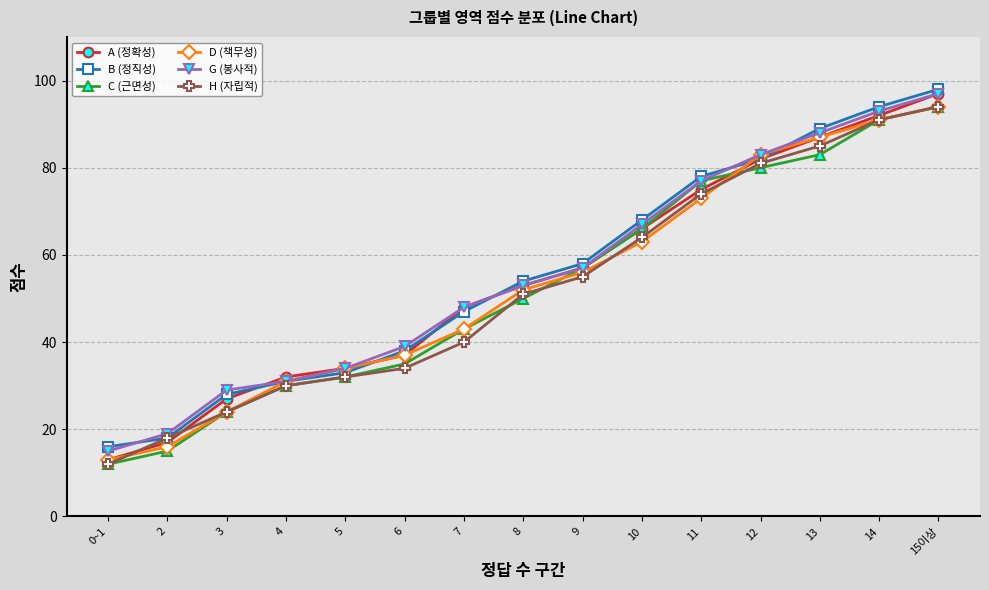

Between 3 and 7, which series saw the biggest shift?

A (정확성)